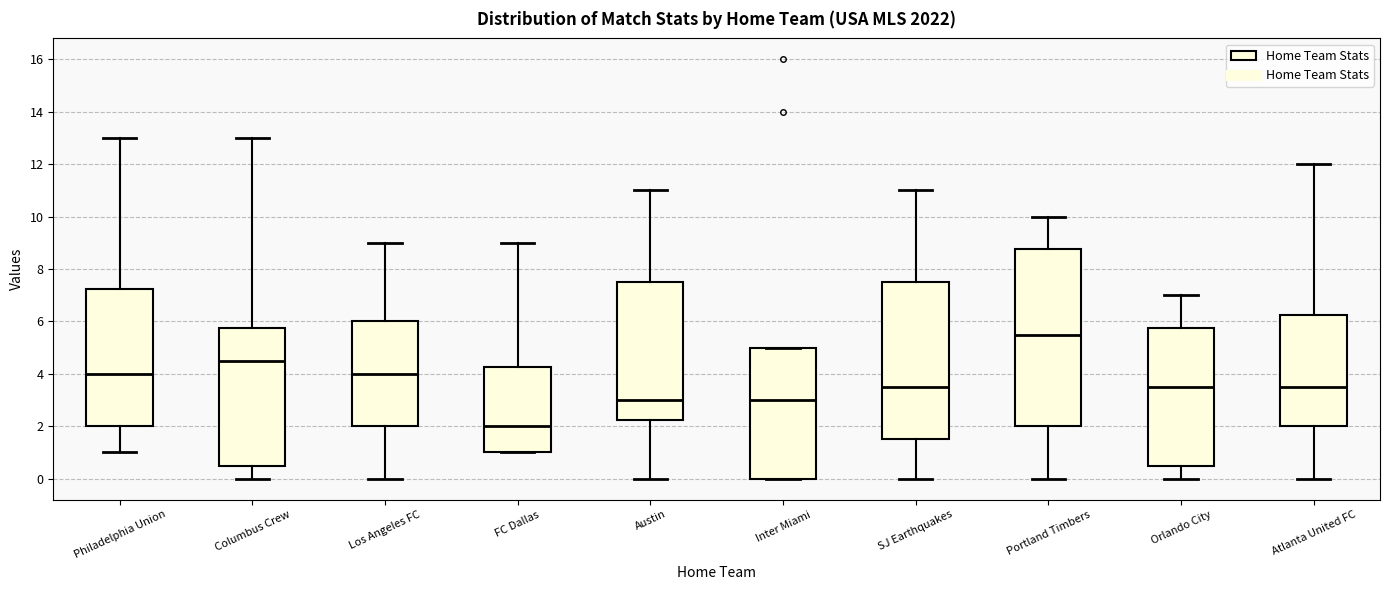

Reading left to right, read every box against the y-axis: the position of its median line, the range the box covers, and the ends of its whiskers. The values are not printed on the chart, so give them approximately, as read against the axis.

Philadelphia Union: median 4.0, box 2.0 to 7.2, whiskers 1.0 to 13.0
Columbus Crew: median 4.6, box 0.6 to 5.8, whiskers 0.0 to 13.0
Los Angeles FC: median 4.0, box 2.0 to 6.0, whiskers 0.0 to 9.0
FC Dallas: median 2.0, box 1.0 to 4.2, whiskers 1.0 to 9.0
Austin: median 3.0, box 2.2 to 7.6, whiskers 0.0 to 11.0
Inter Miami: median 3.0, box 0.0 to 5.0, whiskers 0.0 to 5.0
SJ Earthquakes: median 3.6, box 1.6 to 7.6, whiskers 0.0 to 11.0
Portland Timbers: median 5.6, box 2.0 to 8.8, whiskers 0.0 to 10.0
Orlando City: median 3.6, box 0.6 to 5.8, whiskers 0.0 to 7.0
Atlanta United FC: median 3.6, box 2.0 to 6.2, whiskers 0.0 to 12.0